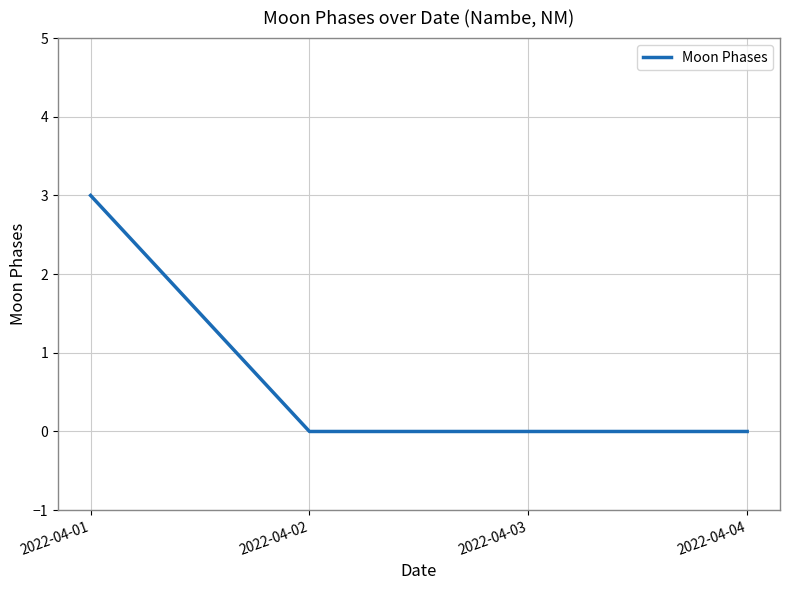

What is the difference between the maximum and minimum values?

3